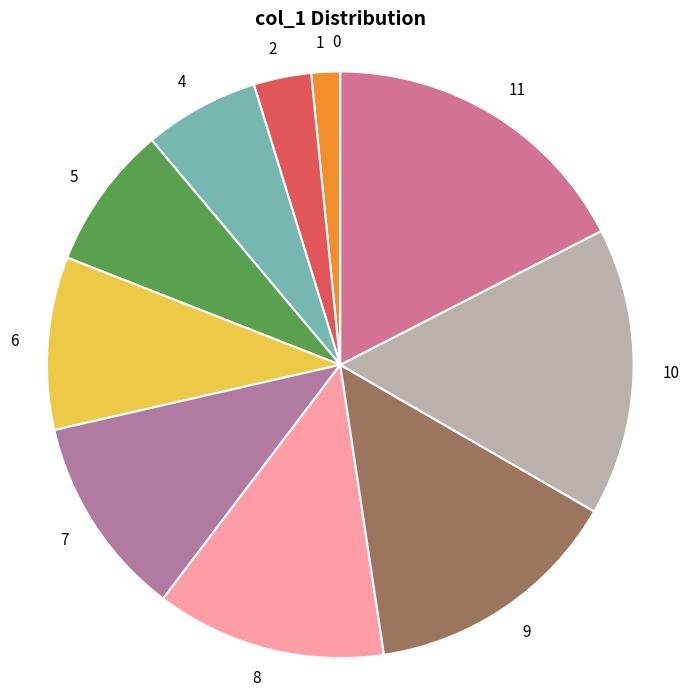

Does any single category account for the majority?

No